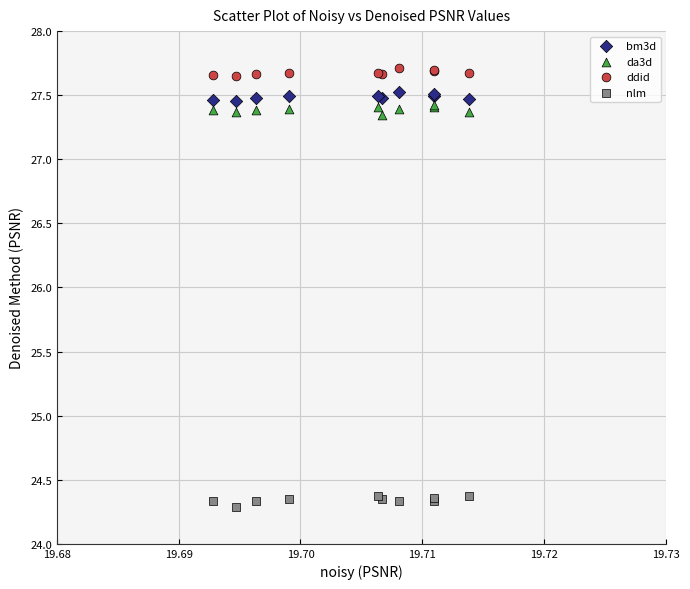

Which series reaches the minimum Y coordinate?

nlm